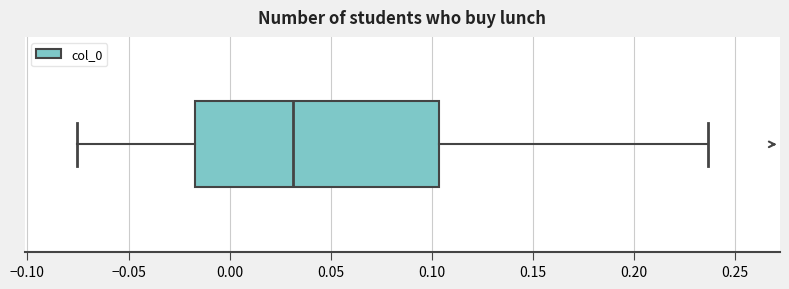

Read this box plot against the x-axis: the position of the median line, the range covered by the box, and the ends of both whiskers. The values are not printed on the chart, so give them approximately, as read against the axis.

median 0.030, box -0.015 to 0.105, whiskers -0.075 to 0.235